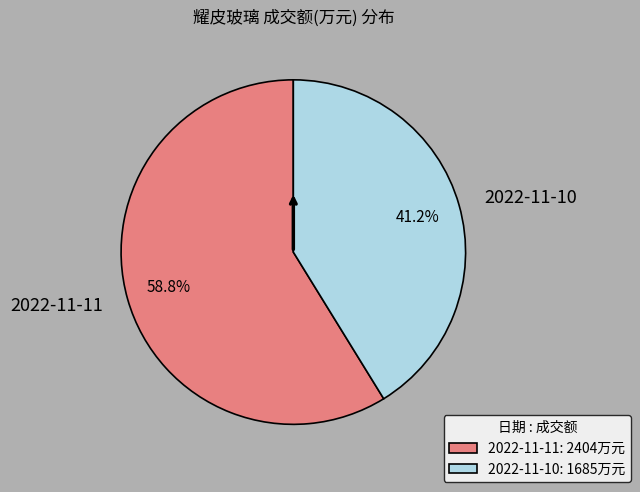

Rank the categories by value from lowest to highest.

2022-11-10, 2022-11-11